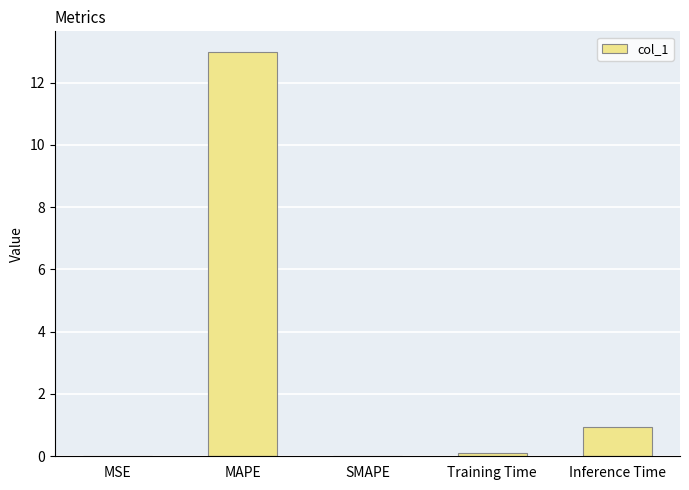

Read the value at MAPE.

13.0